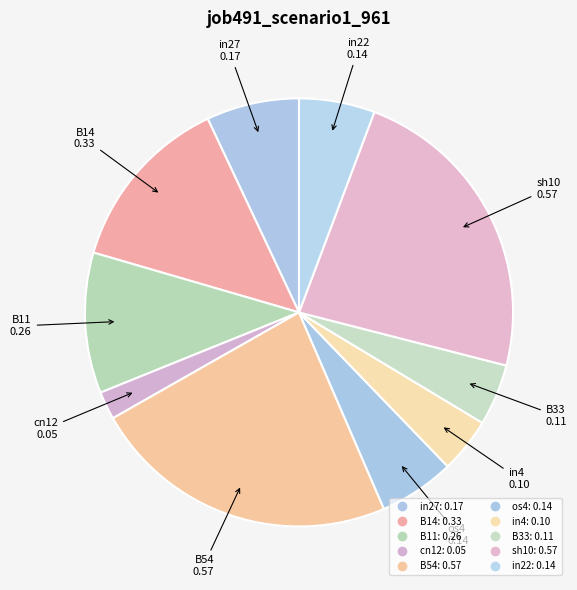

Count the number of slices in the pie.

10